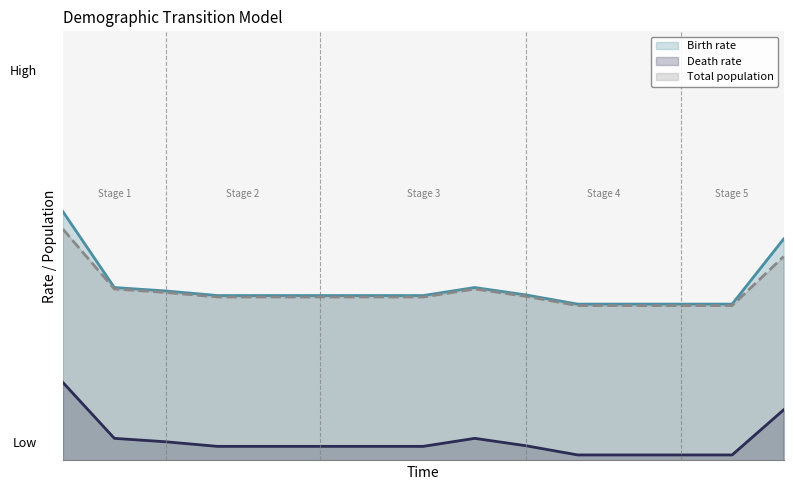

True or false: Death rate and Birth rate cross at least once.

False